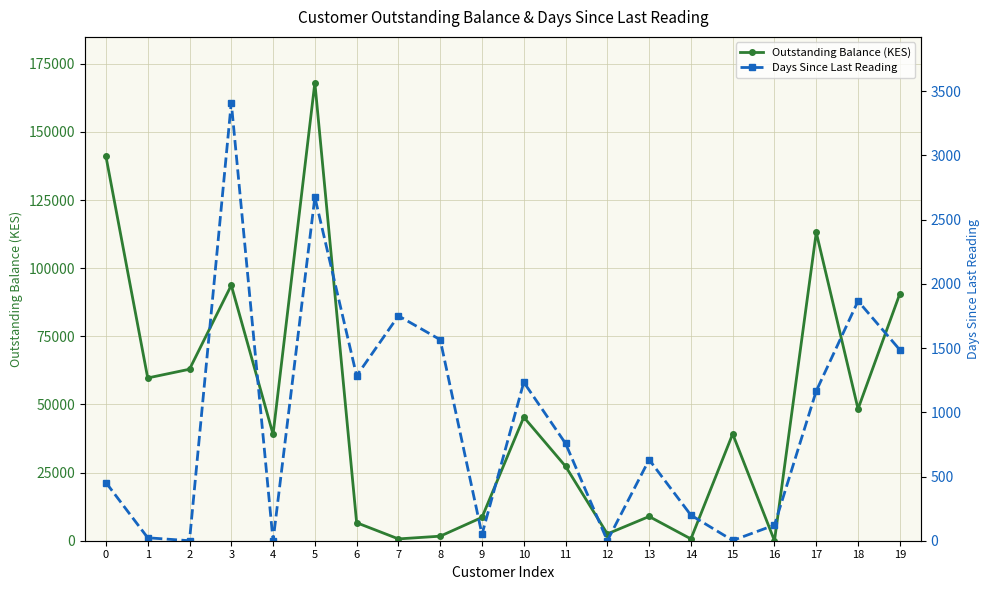

True or false: Days Since Last Reading and Outstanding Balance (KES) intersect in this chart.

True